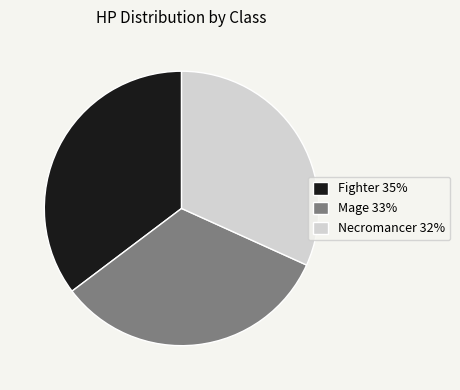

Approximately how many times larger is the value at Mage 33% compared to Fighter 35%?

0.9